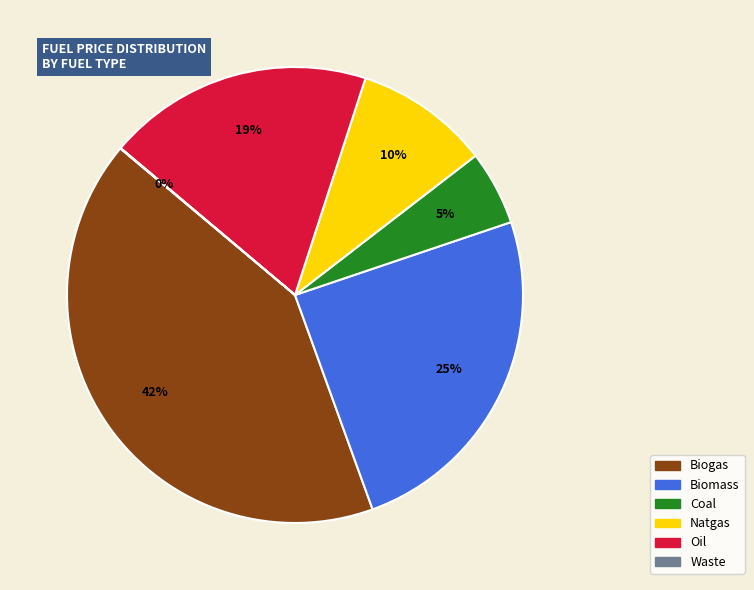

What percentage is the Biomass slice, to the nearest percent?

25%